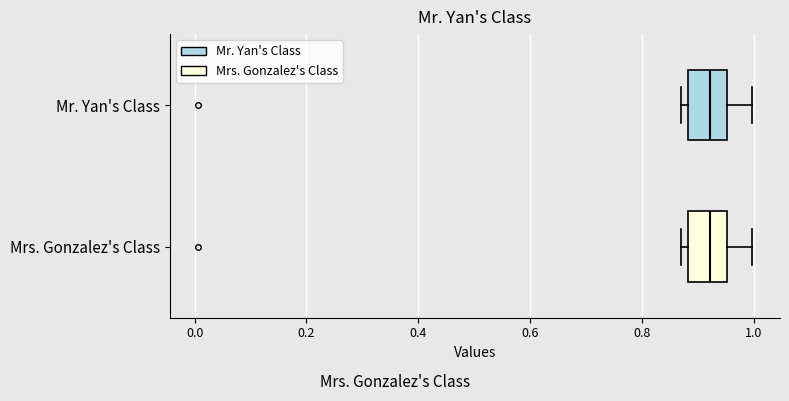

Where does the right whisker of the box for Mr. Yan's Class end on the x-axis? The values are not printed on the chart, so give them approximately, as read against the axis.

1.00